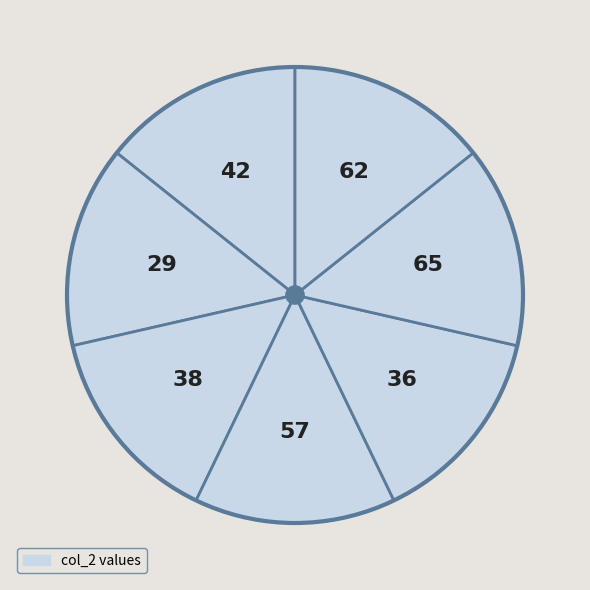

To the nearest percent, what is the difference between the largest and smallest slice percentages?

11%